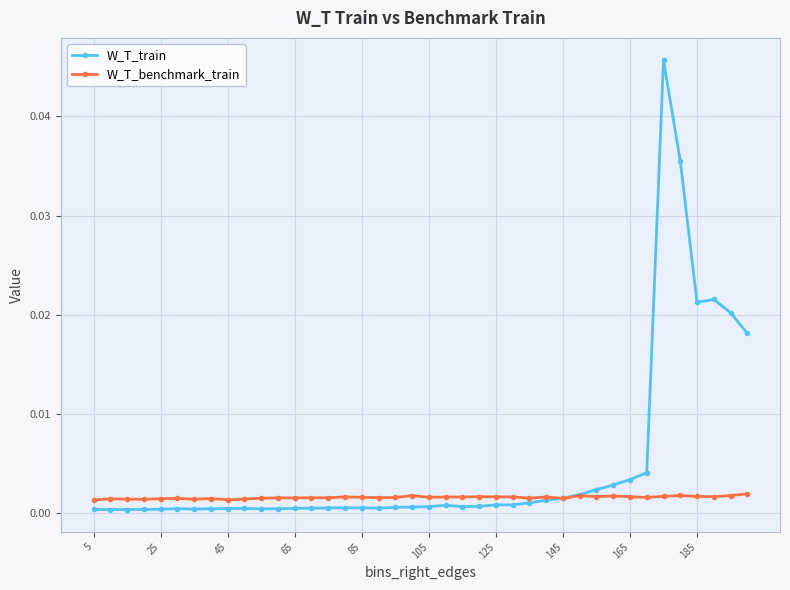

True or false: W_T_benchmark_train has more than 0 points higher than both neighbors.

True